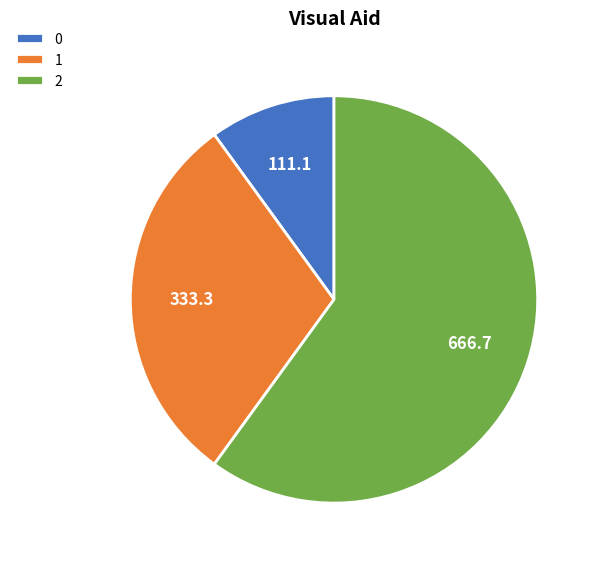

The 1 slice represents 30% of the pie. True or false?

True